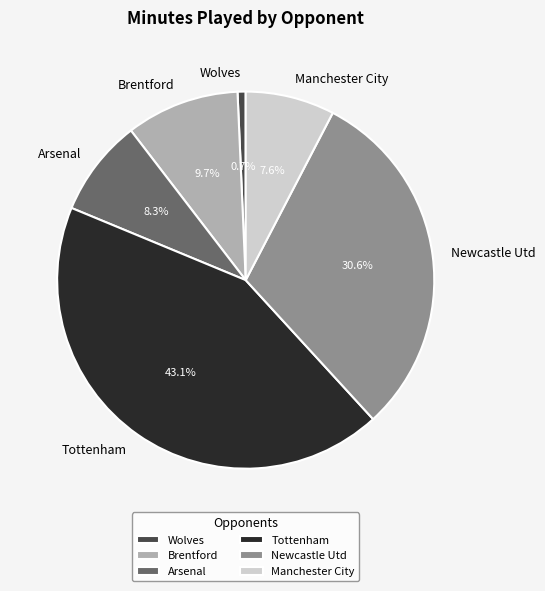

Which slice is the largest?

Tottenham